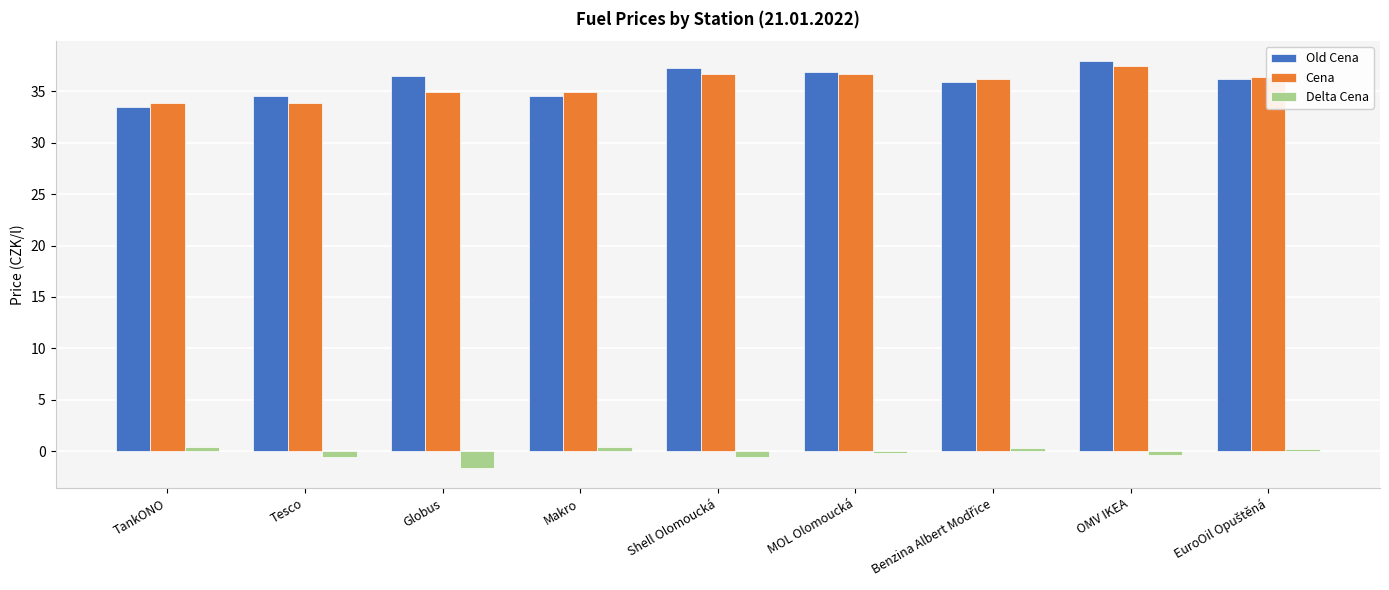

How many values in the Cena series are below 36?

4